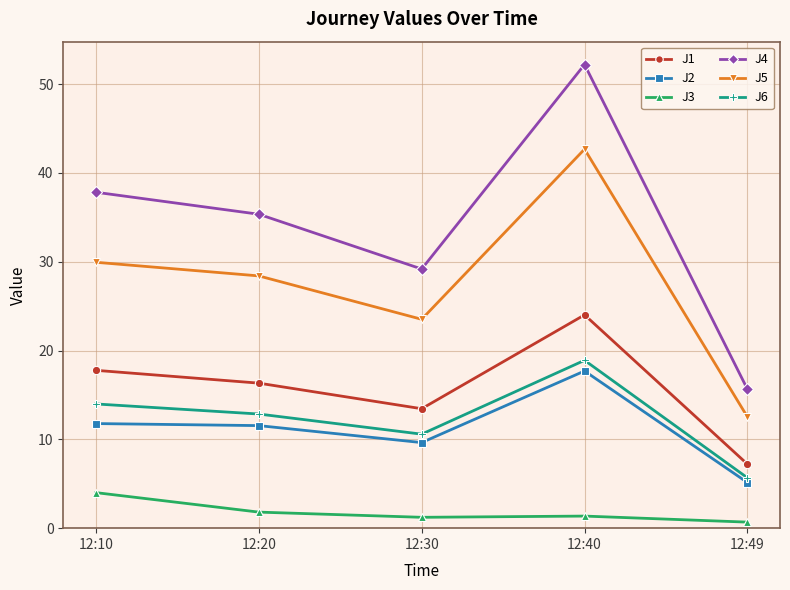

Is this an area chart (filled region under the line)?

No